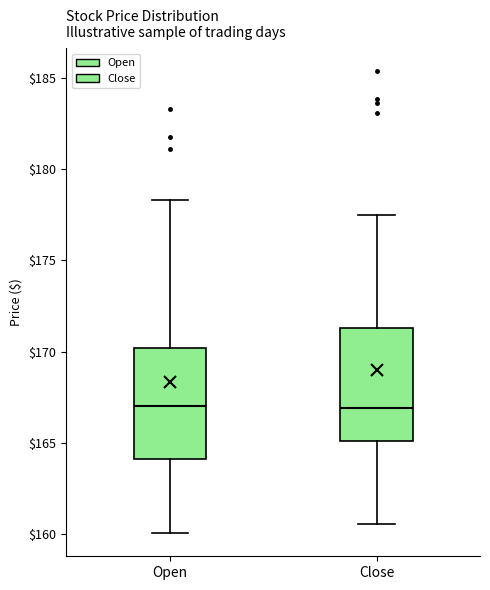

Reading left to right, read every box against the y-axis: the position of its median line, the range the box covers, and the ends of its whiskers. The values are not printed on the chart, so give them approximately, as read against the axis.

Open: median 167.0, box 164.0 to 170.0, whiskers 160.0 to 178.5
Close: median 167.0, box 165.0 to 171.5, whiskers 160.5 to 177.5